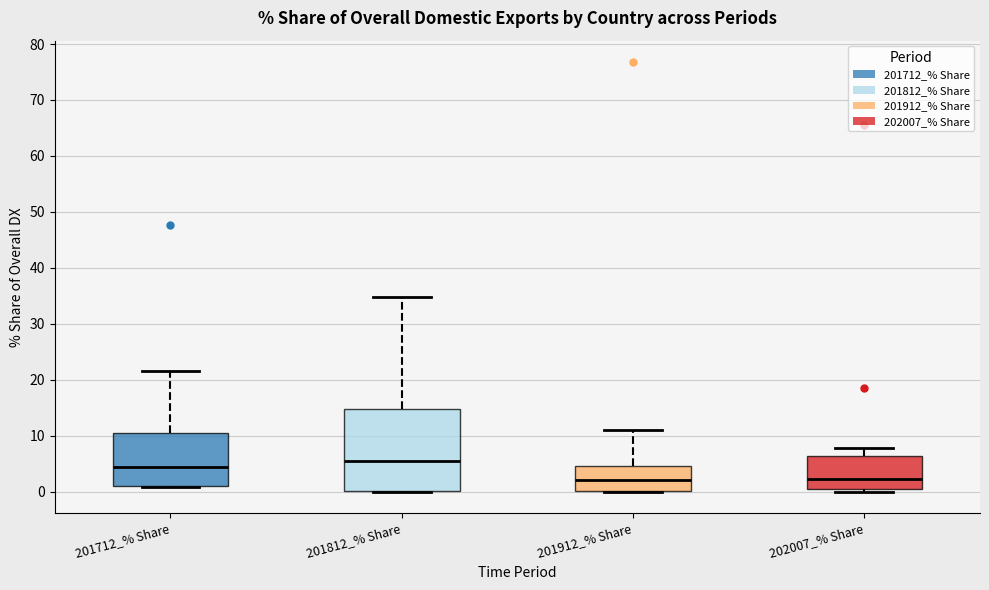

Reading left to right, transcribe this box plot: for each box, give where its median line is, the range the box spans, and where its two whiskers end, as read against the y-axis. The values are not printed on the chart, so give them approximately, as read against the axis.

201712_% Share: median 4, box 1 to 10, whiskers 1 to 22
201812_% Share: median 5, box 0 to 15, whiskers 0 to 35
201912_% Share: median 2, box 0 to 5, whiskers 0 to 11
202007_% Share: median 2, box 0 to 6, whiskers 0 (just below the box's lower edge) to 8